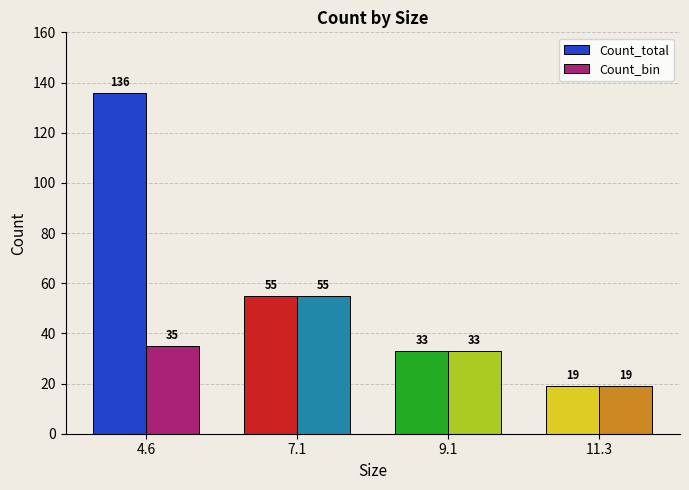

What is the approximate value of Count_total at 11.3, to the nearest 10?

20